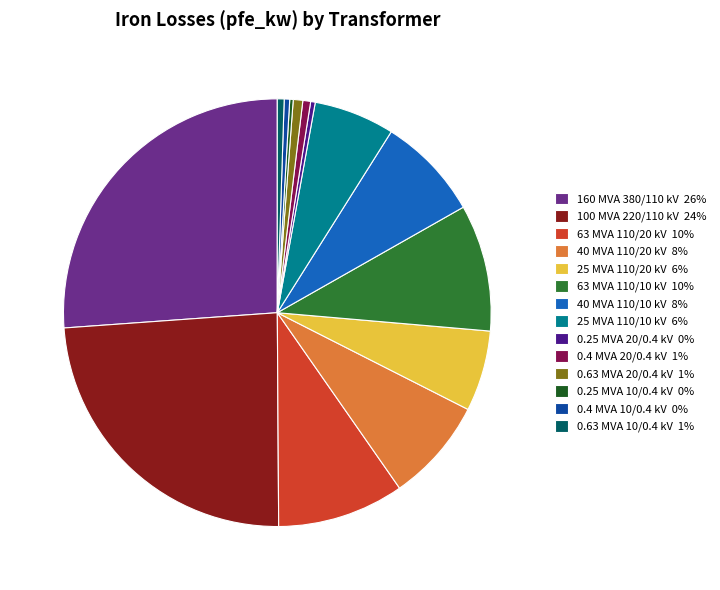

Which slice is the largest?

160 MVA 380/110 kV 26%